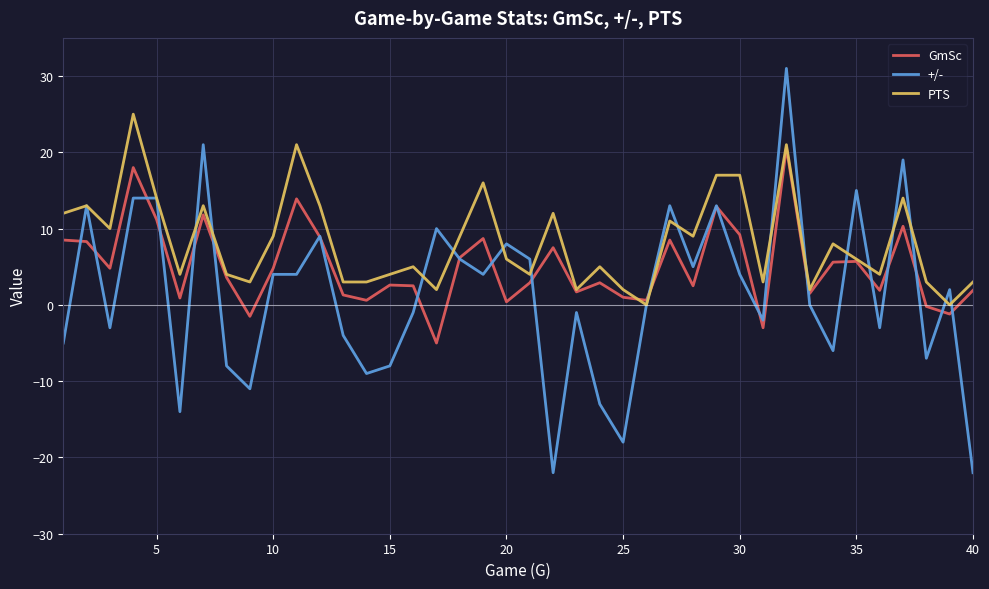

What is the highest value of the GmSc series?

20.6